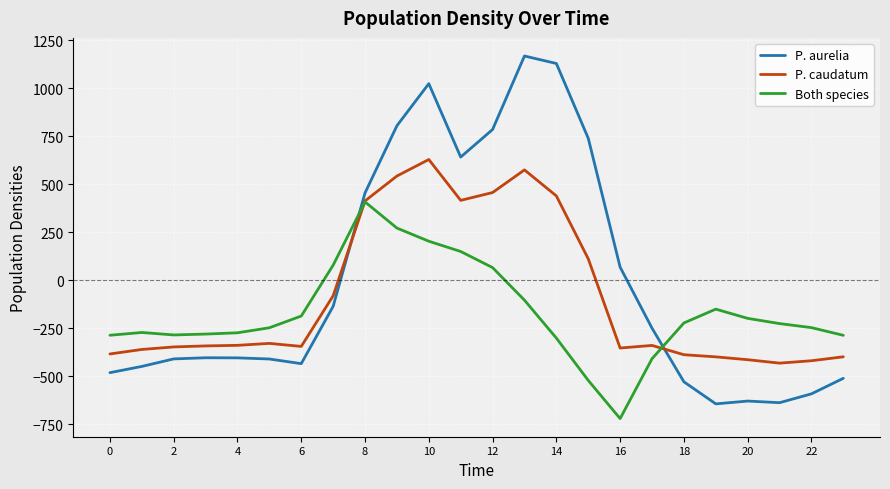

What is the difference between the maximum and minimum values in the P. caudatum series?

1060.5